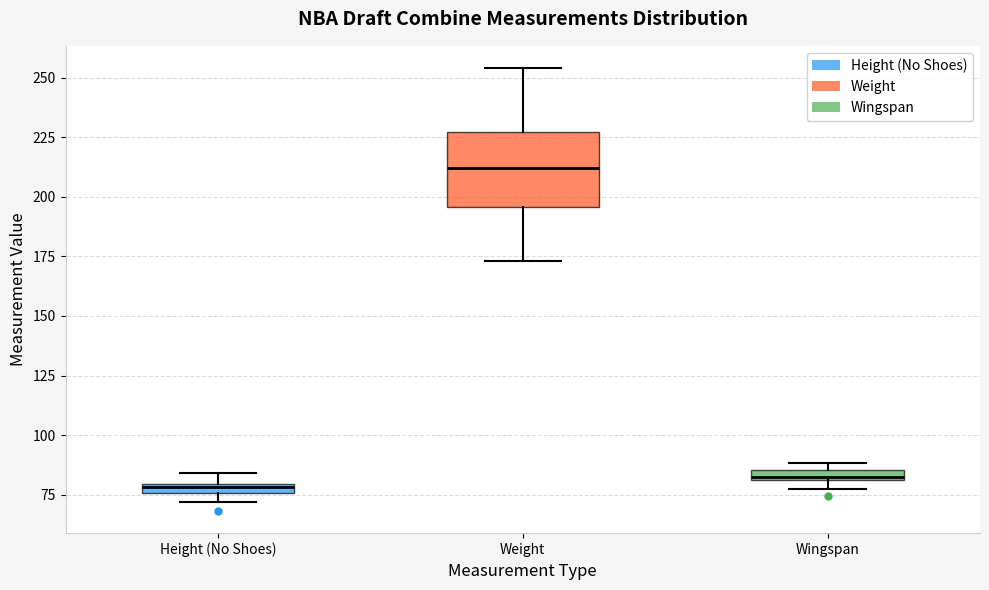

Which box is the tallest, from its lower edge to its upper edge?

Weight